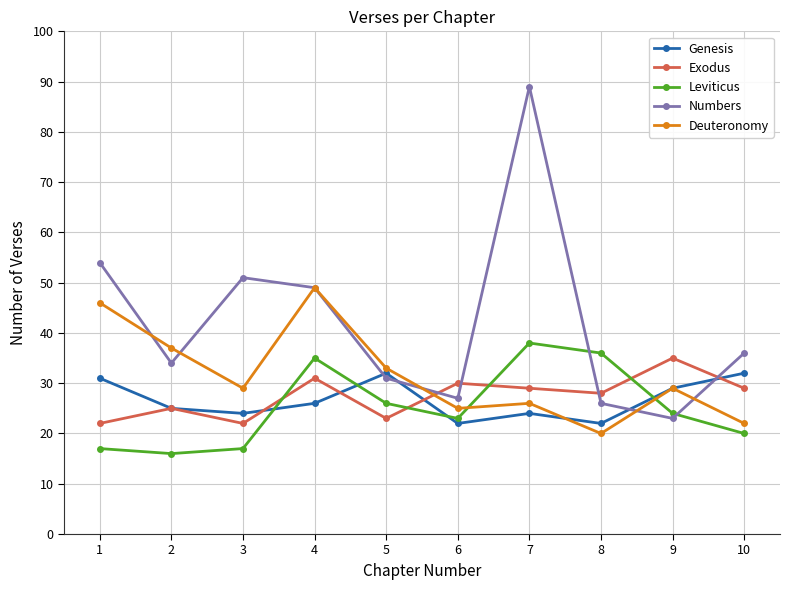

True or false: Leviticus has more than 0 interior local peaks.

True